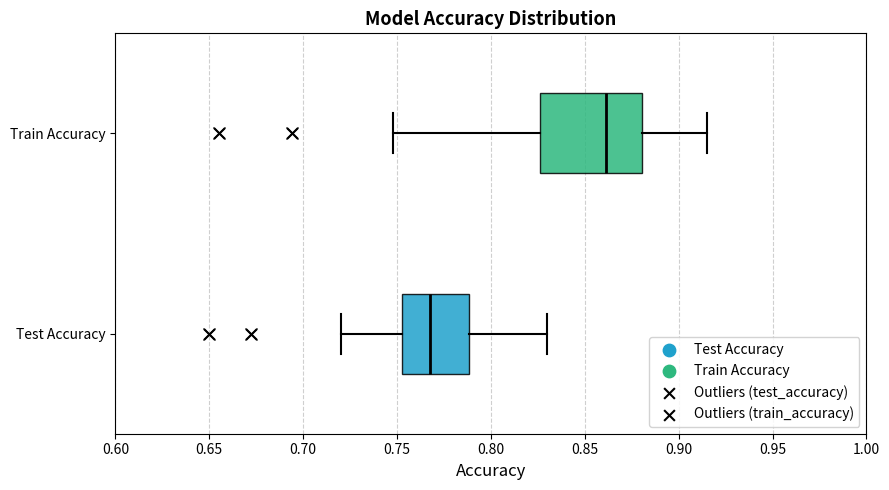

Which box has the furthest to the left median line?

Test Accuracy